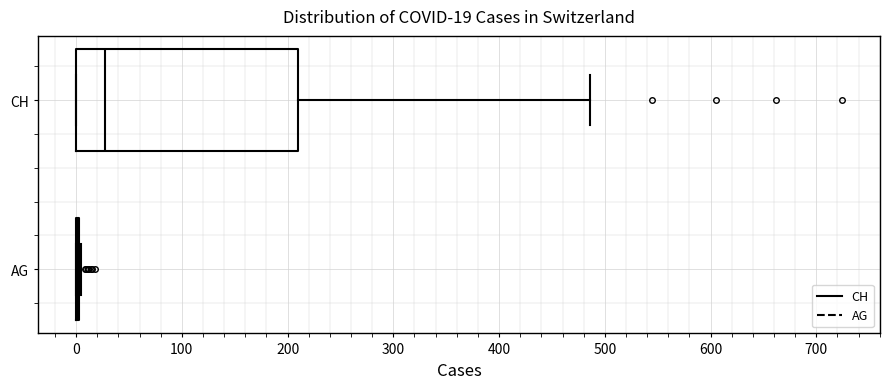

Which box is the widest, from its left edge to its right edge?

CH